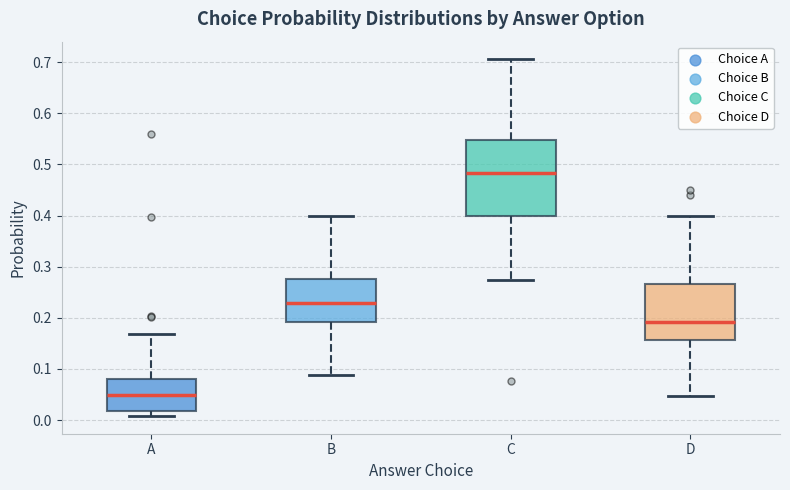

Which box has the highest median line?

C